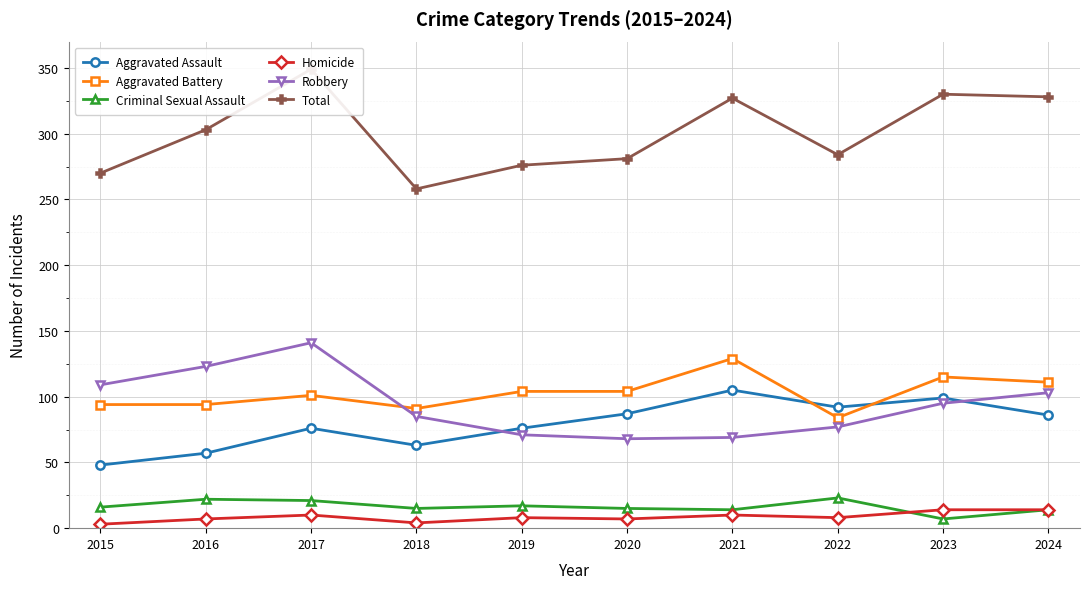

Is it true that Aggravated Battery equals 104 at 2020?

True